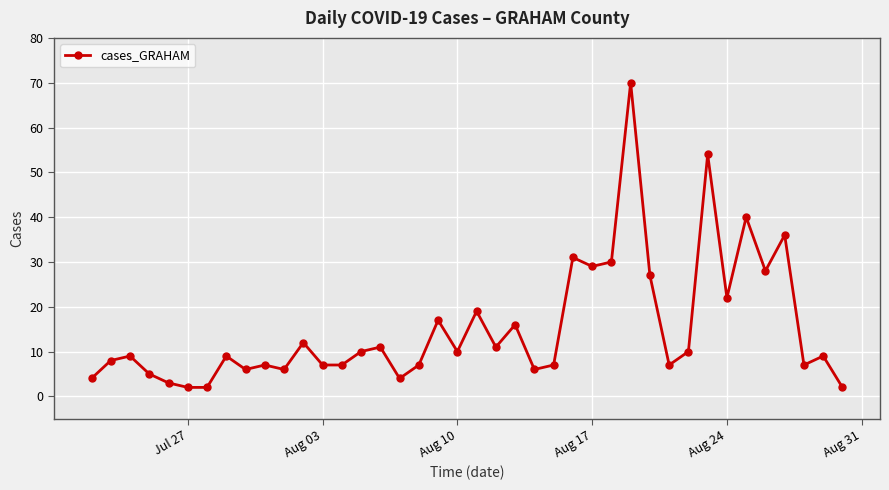

What is the average value?

15